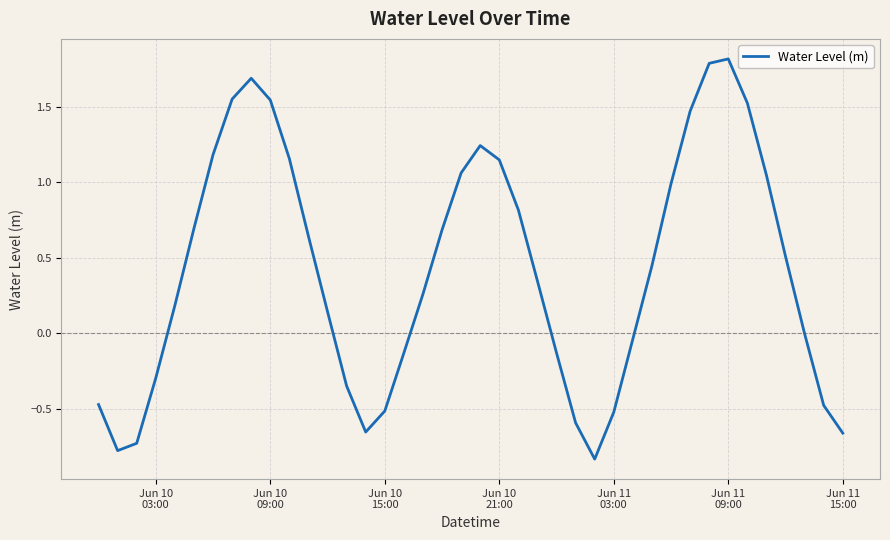

What is the difference between the maximum and minimum values?

2.7